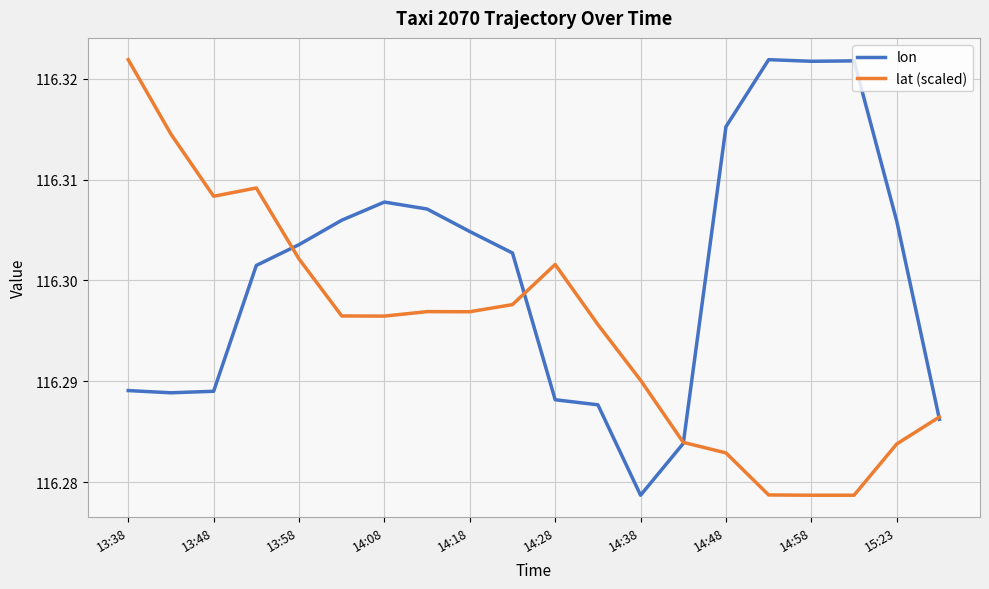

Which series has the largest total across all categories?

lon